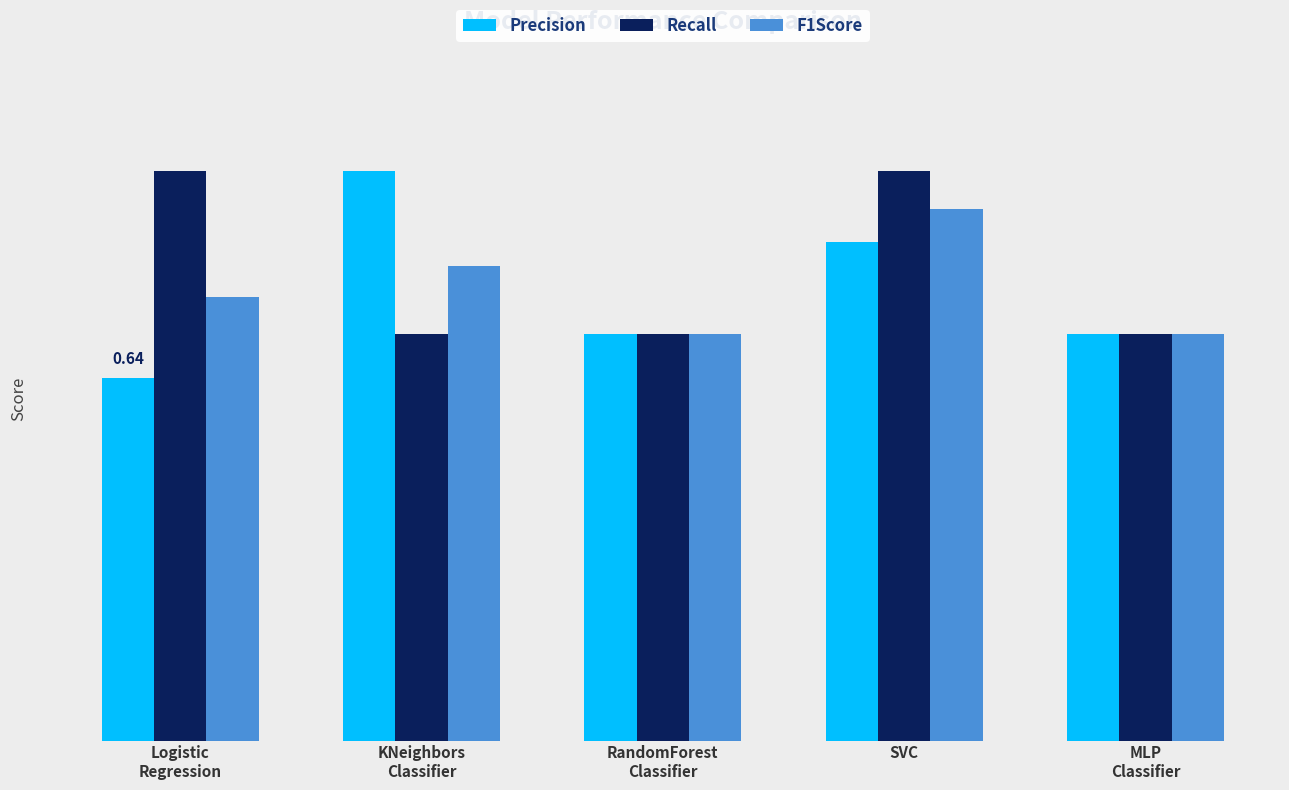

The value of Recall at RandomForest
Classifier is 0.2. True or false?

False